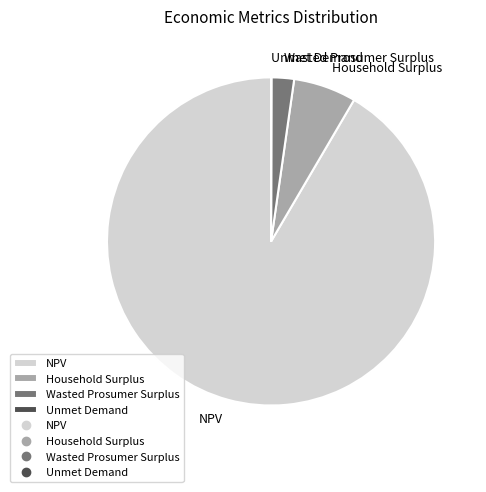

What is the majority slice?

NPV